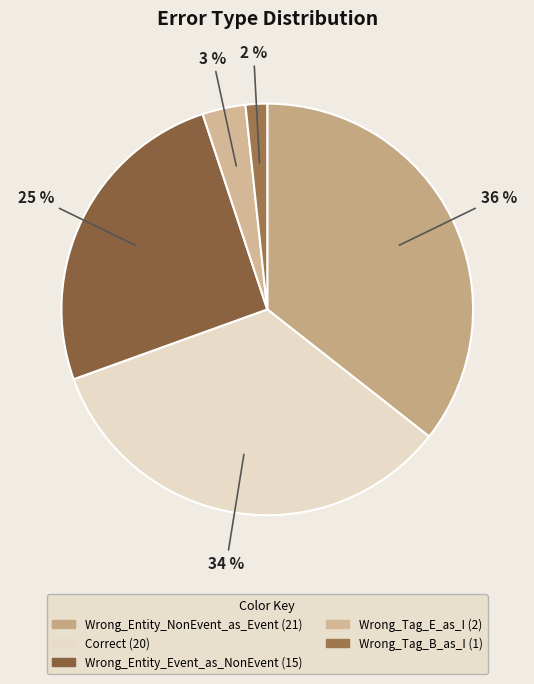

Is it true that Wrong_Entity_Event_as_NonEvent is 25% of the pie?

True